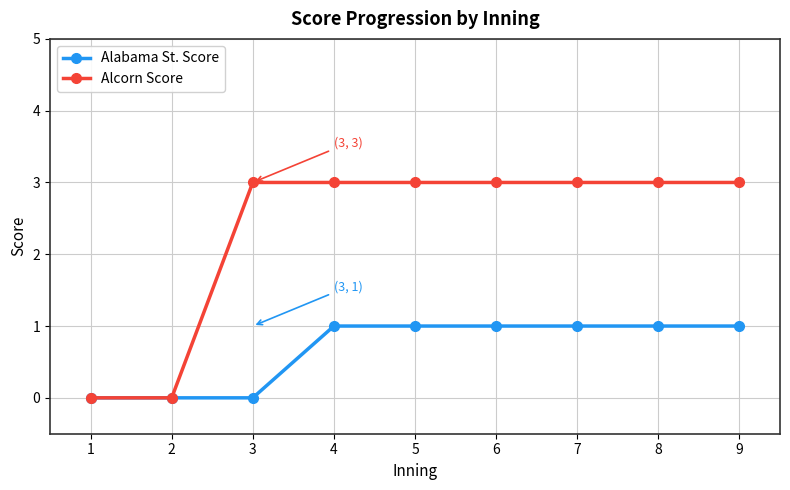

Rank the series by their average value, from lowest to highest.

Alabama St. Score, Alcorn Score